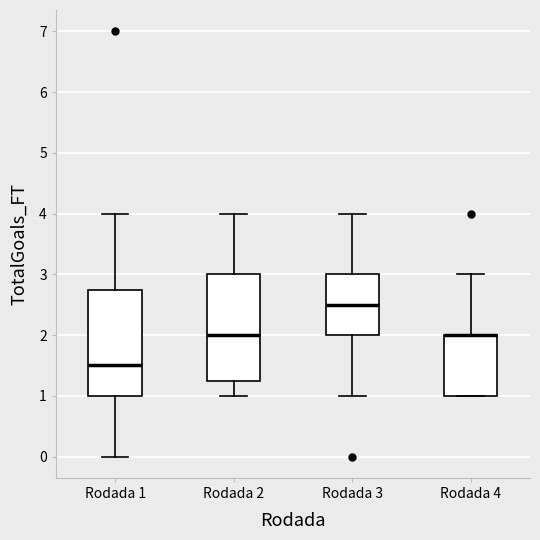

Reading left to right, transcribe this box plot: for each box, give where its median line is, the range the box spans, and where its two whiskers end, as read against the y-axis. The values are not printed on the chart, so give them approximately, as read against the axis.

Rodada 1: median 1.5, box 1.0 to 2.8, whiskers 0.0 to 4.0
Rodada 2: median 2.0, box 1.3 to 3.0, whiskers 1.0 to 4.0
Rodada 3: median 2.5, box 2.0 to 3.0, whiskers 1.0 to 4.0
Rodada 4: median 2.0 (drawn on the box's upper edge), box 1.0 to 2.0, whiskers 1.0 to 3.0